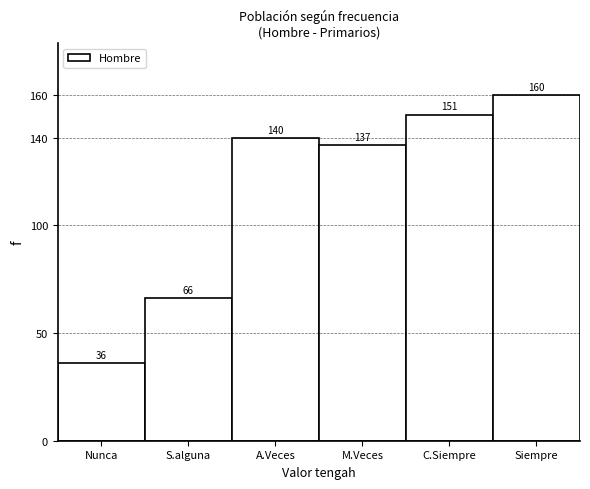

Reading left to right, transcribe all the data shown in this chart.

36	66	140	137	151	160